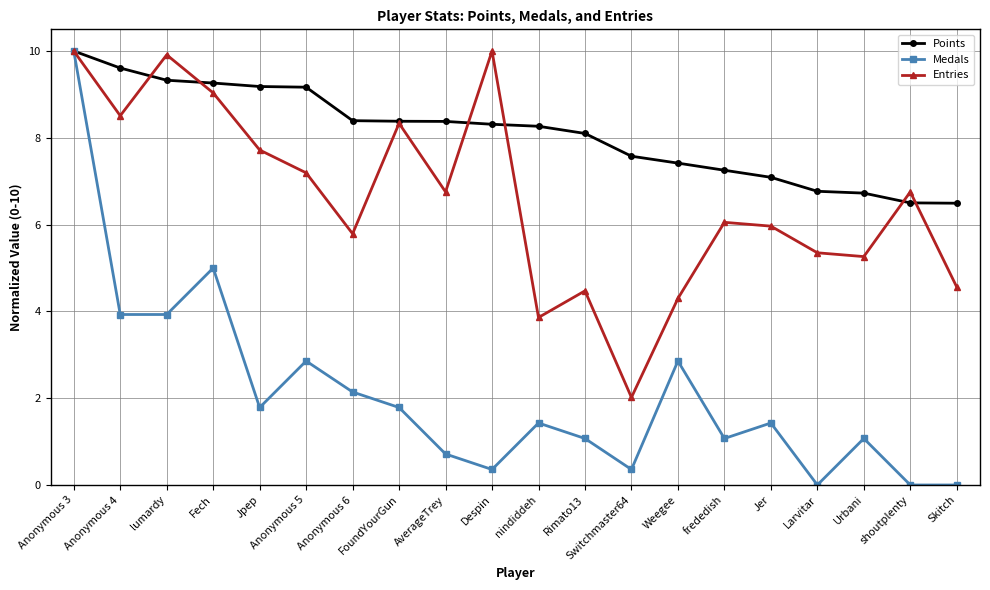

What is the label of the 17th point from the right?

Fech